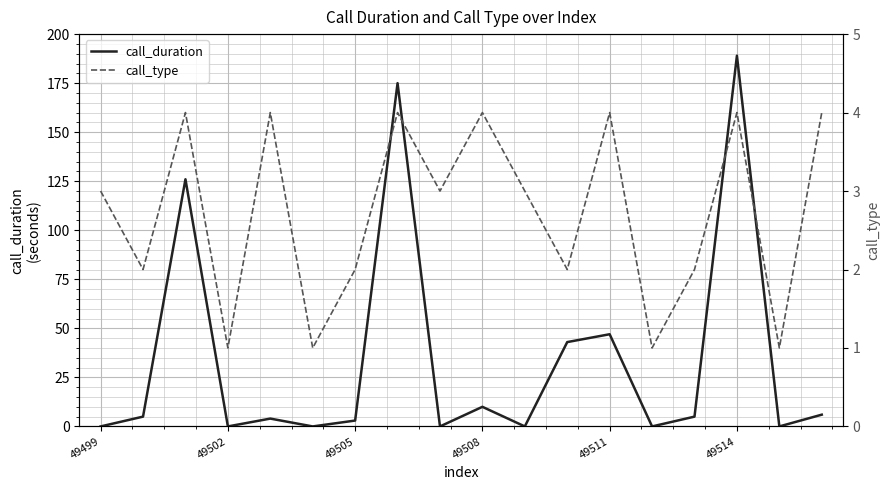

Which series changed the most between 16 and 17?

call_duration